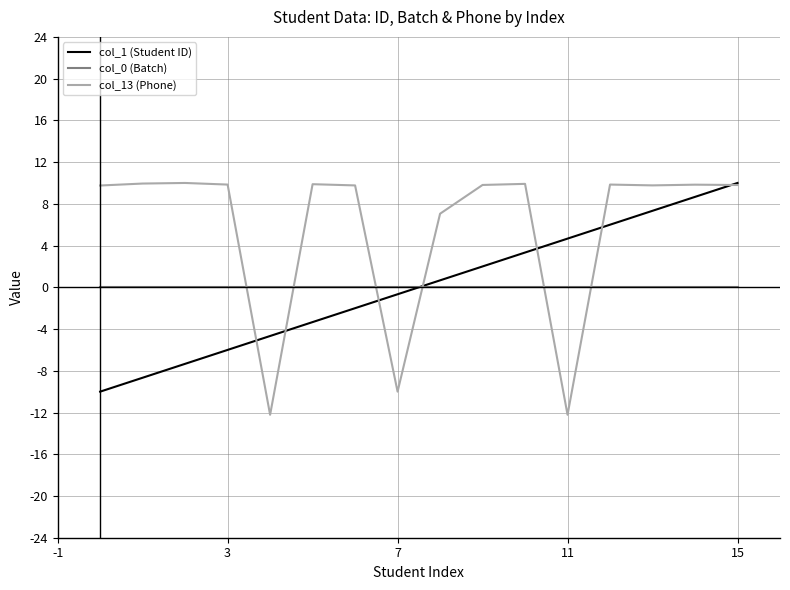

Which series ends up on top after the final intersection of col_0 (Batch) and col_13 (Phone)?

col_13 (Phone)